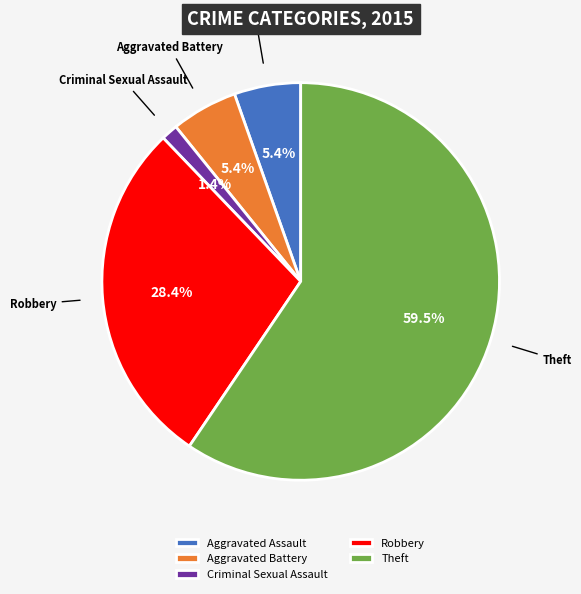

Do Theft and Robbery together represent more than half of the pie?

Yes